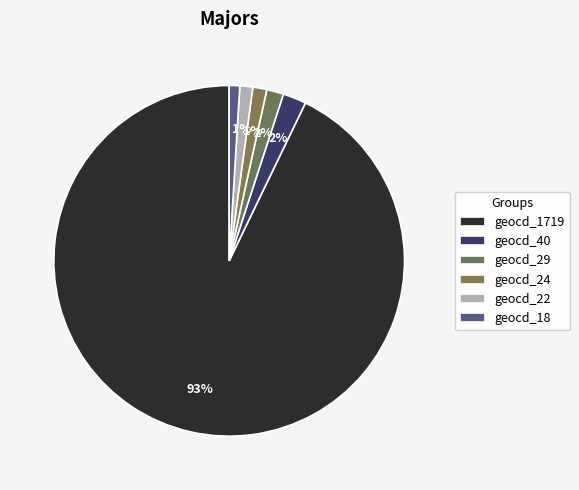

Does any single category account for the majority?

Yes